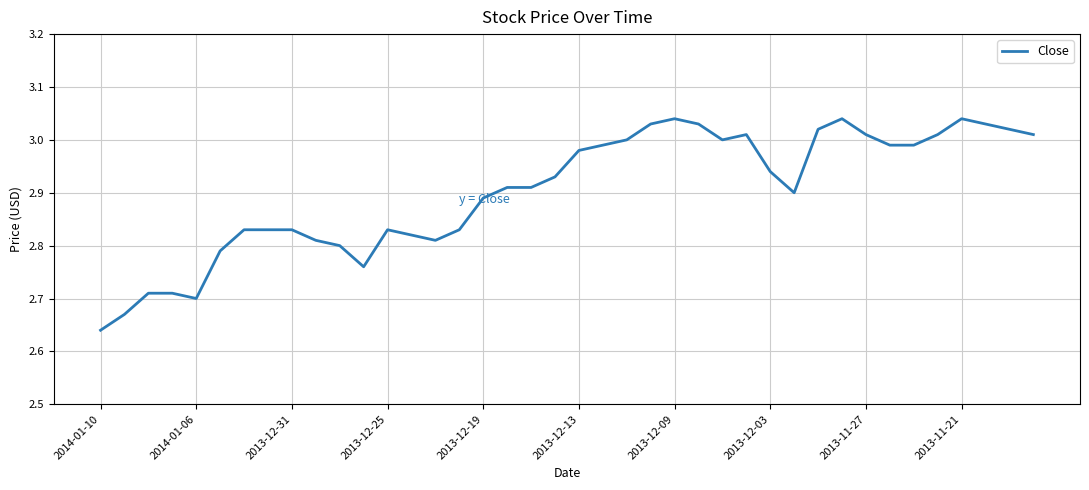

What is the difference between the maximum and minimum values?

0.4